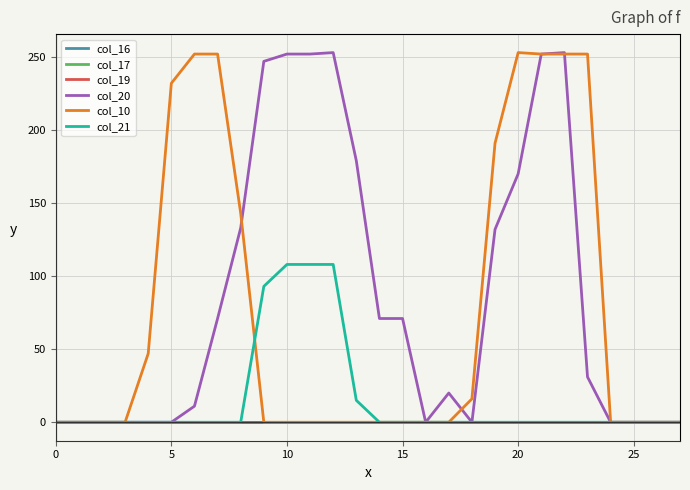

True or false: col_17 and col_20 intersect in this chart.

False